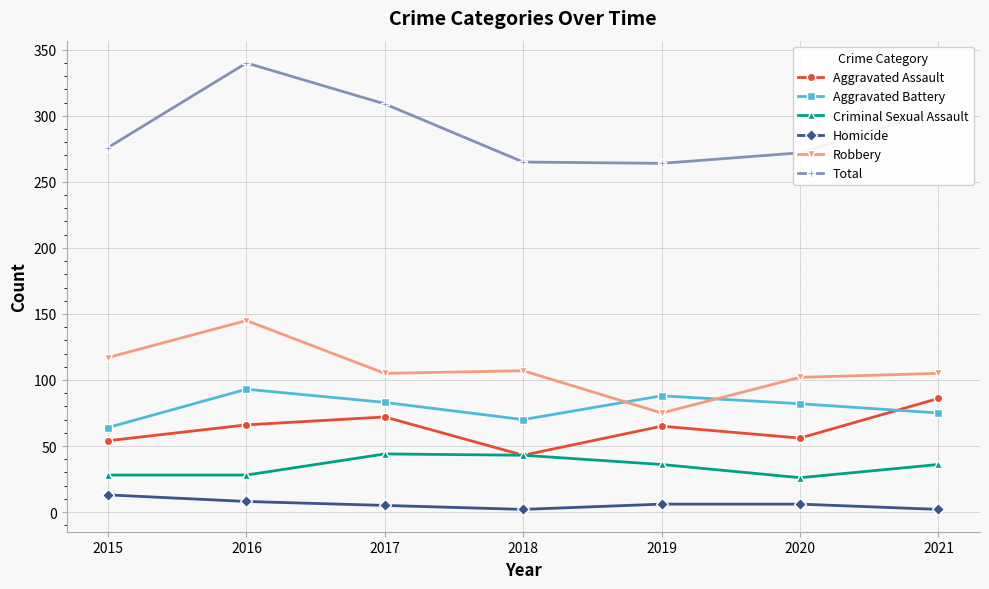

Where is the first local minimum for Aggravated Battery?

2018